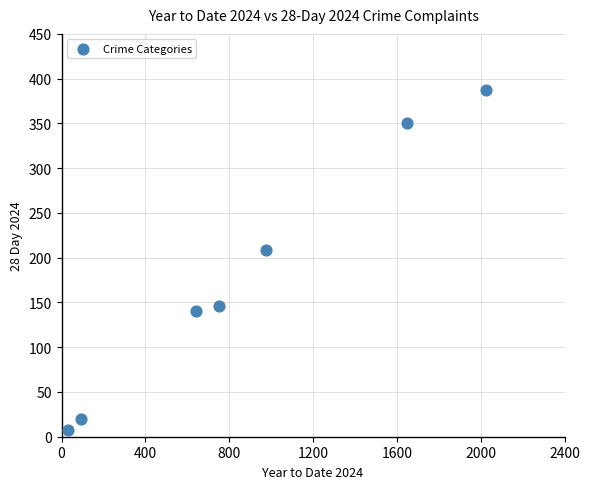

What Y value in the scatter plot is closest to 197?

209